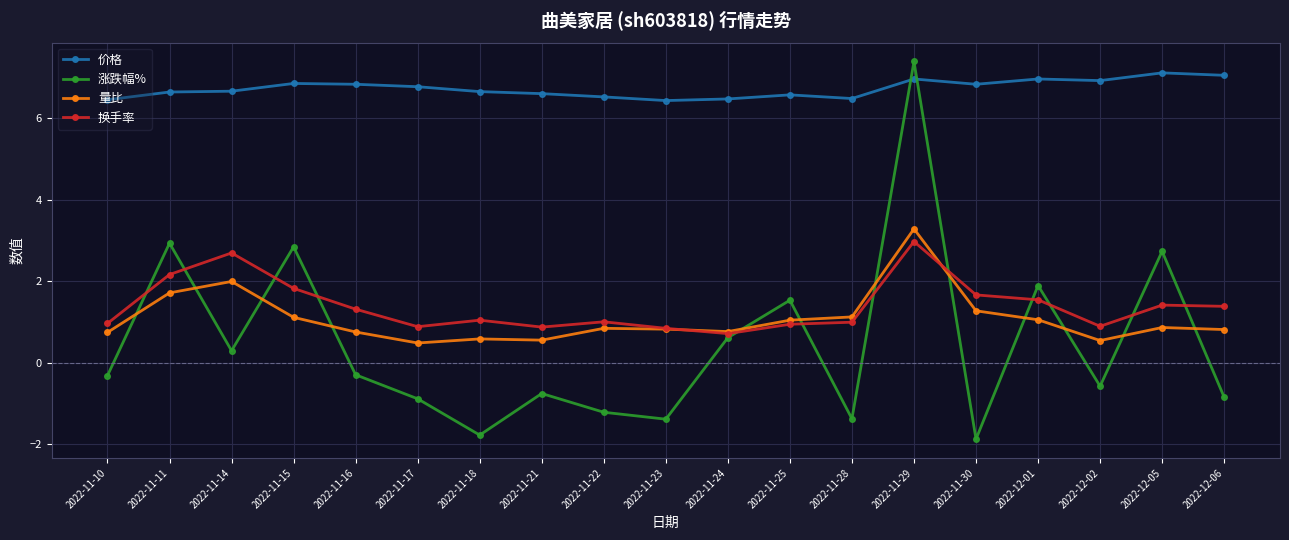

Which series changed the most between 2022-11-30 and 2022-12-06?

涨跌幅%